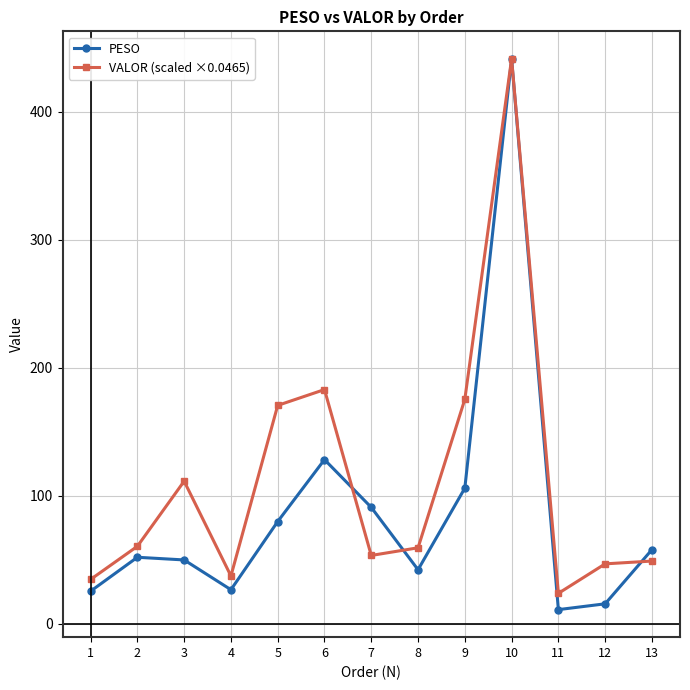

What is the sum of all PESO values?

1128.8